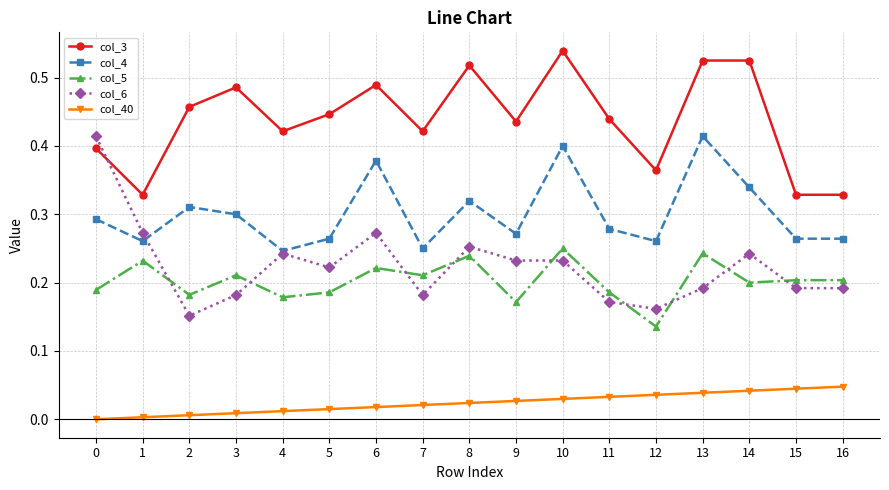

True or false: col_40 has a value of 0.0 at 14.

True